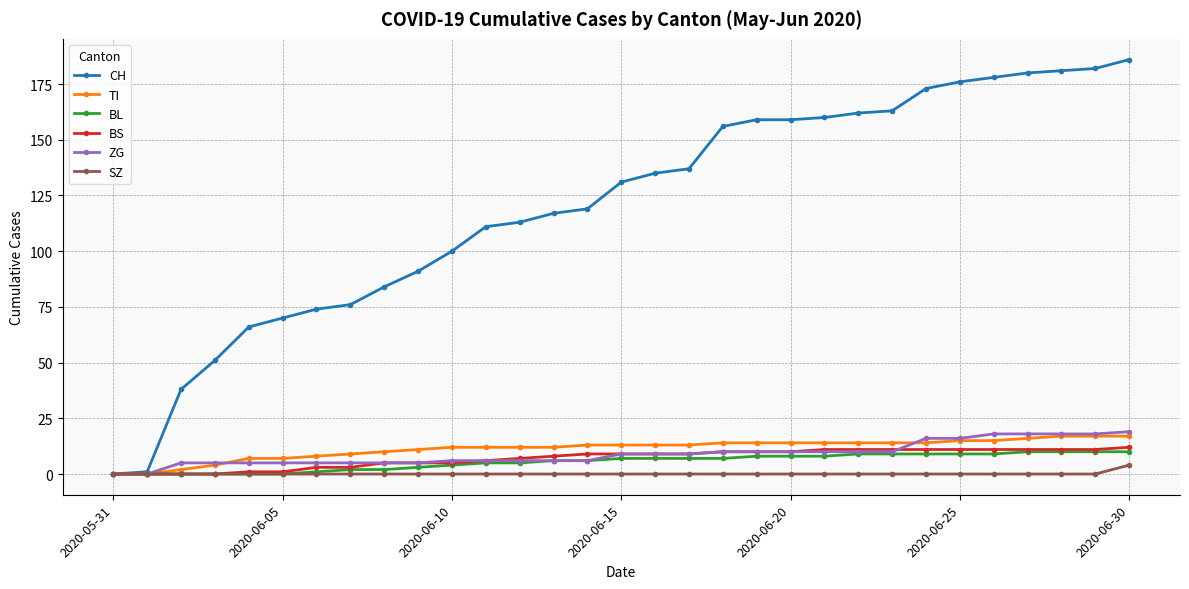

Reading left to right, extract all data points from this chart.

CH: 0	1	38	51	66	70	74	76	84	91	100	111	113	117	119	131	135	137	156	159	159	160	162	163	173	176	178	180	181	182	186
TI: 0	0	2	4	7	7	8	9	10	11	12	12	12	12	13	13	13	13	14	14	14	14	14	14	14	15	15	16	17	17	17
BL: 0	0	0	0	0	0	1	2	2	3	4	5	5	6	6	7	7	7	7	8	8	8	9	9	9	9	9	10	10	10	10
BS: 0	0	0	0	1	1	3	3	5	5	5	6	7	8	9	9	9	9	10	10	10	11	11	11	11	11	11	11	11	11	12
ZG: 0	0	5	5	5	5	5	5	5	5	6	6	6	6	6	9	9	9	10	10	10	10	10	10	16	16	18	18	18	18	19
SZ: 0	0	0	0	0	0	0	0	0	0	0	0	0	0	0	0	0	0	0	0	0	0	0	0	0	0	0	0	0	0	4